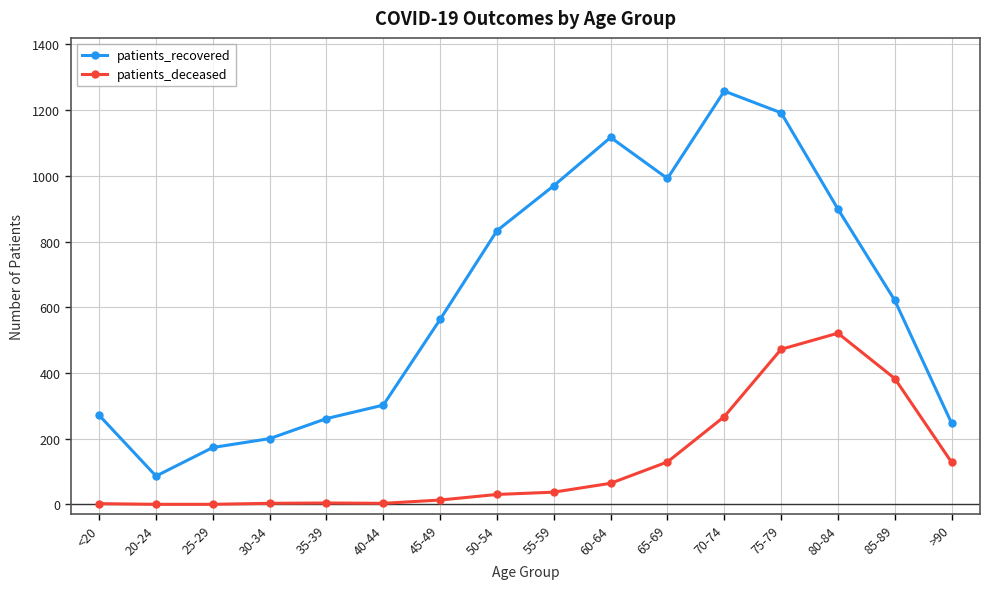

List the series in order of their overall mean, lowest first.

patients_deceased, patients_recovered